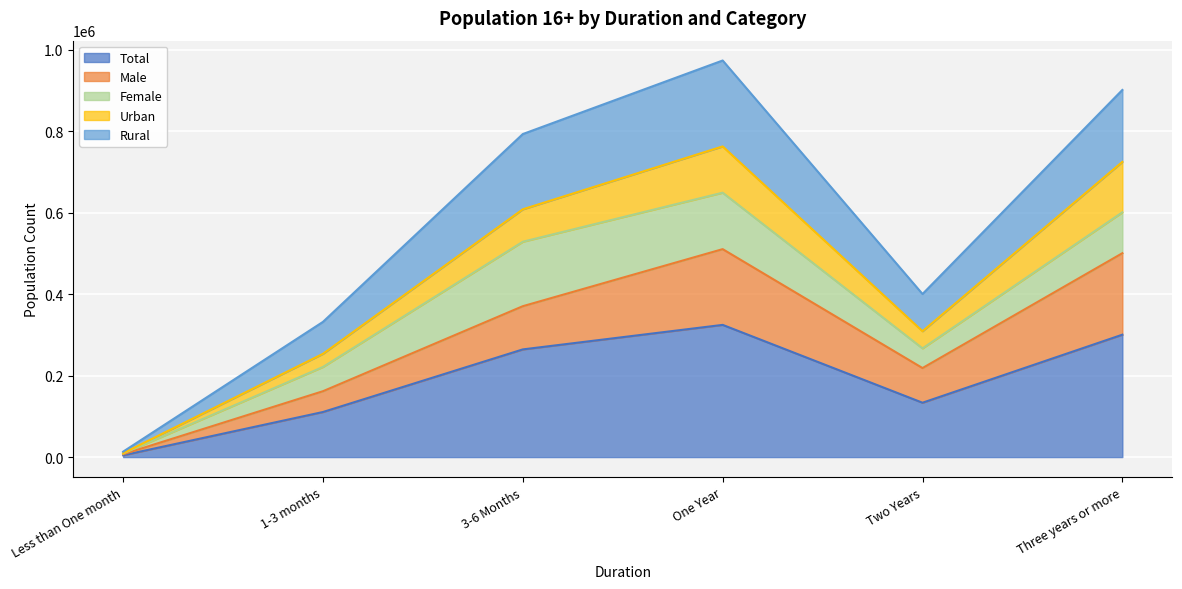

In Urban, how many points are lower than both neighbors (excluding endpoints)?

1